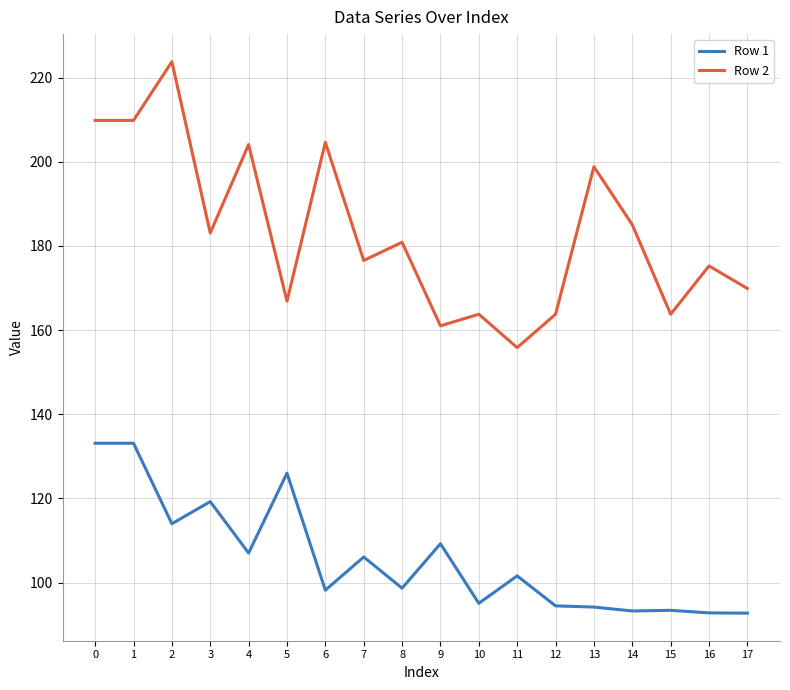

True or false: Row 1 and Row 2 cross at least once.

False